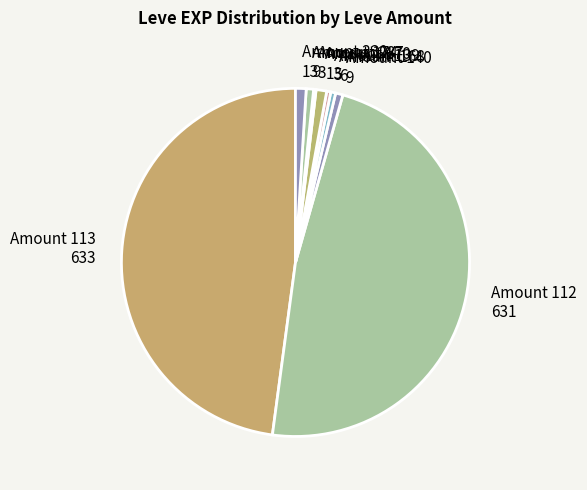

Is the sum of Amount 113 and Amount 140 greater than half?

No